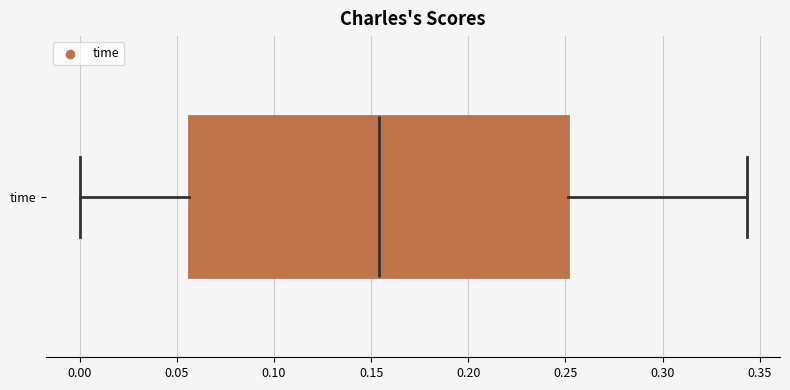

Read this box plot against the x-axis: the position of the median line, the range covered by the box, and the ends of both whiskers. The values are not printed on the chart, so give them approximately, as read against the axis.

median 0.155, box 0.055 to 0.250, whiskers 0.000 to 0.345